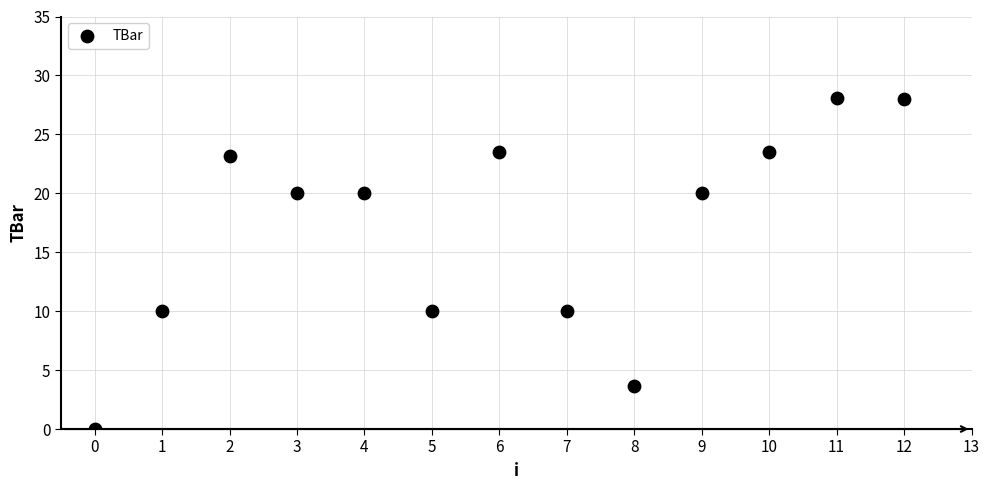

What is the range of Y values (max minus min)?

28.1